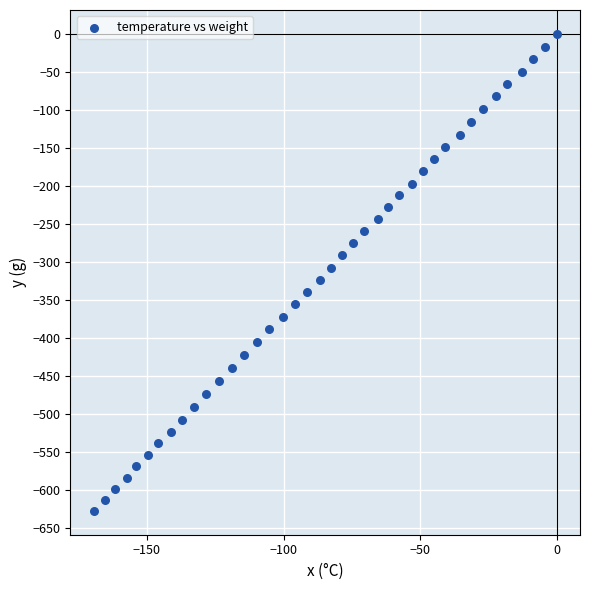

What is the range of X values (max minus min)?

169.5